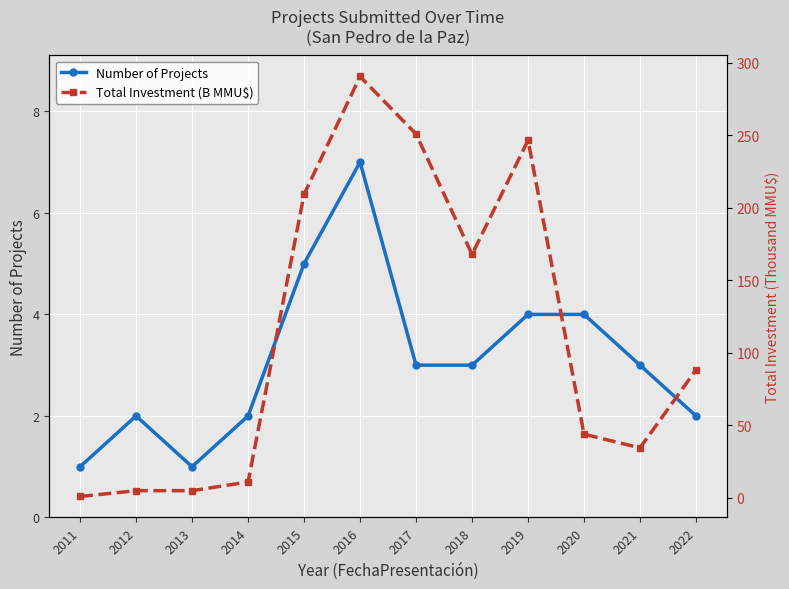

Between 2017 and 2012, which is larger?

2017